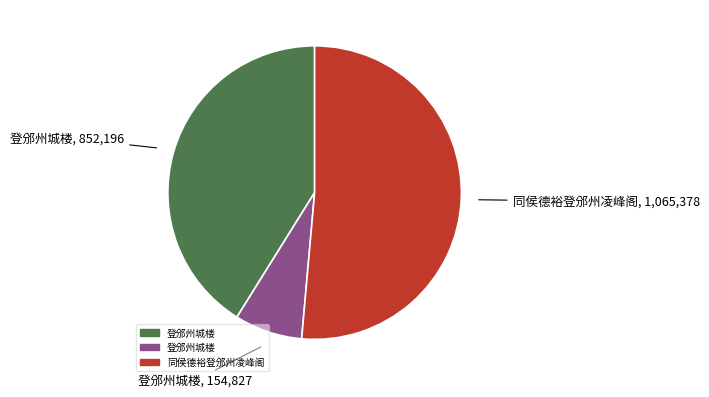

Does any single category account for the majority?

Yes